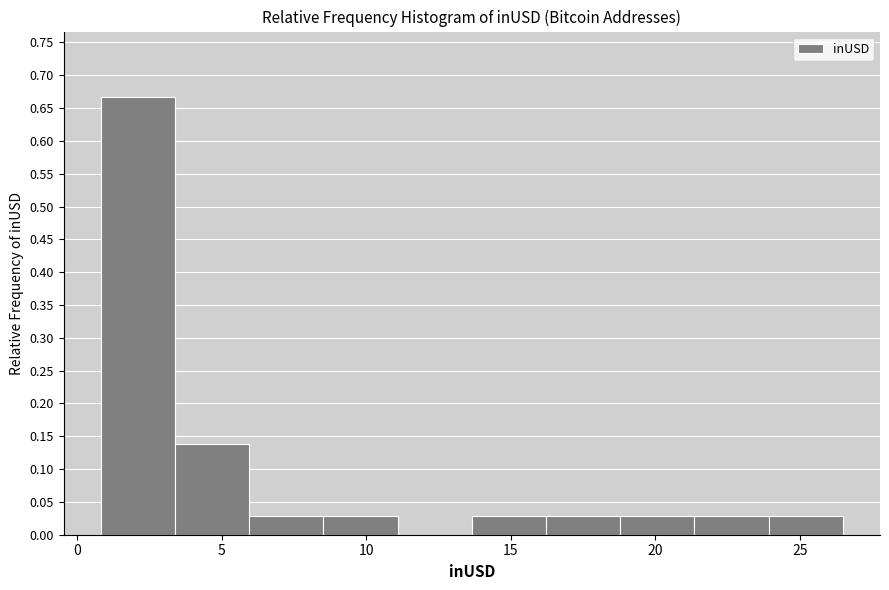

Which range on the x-axis has the tallest bar?

1.0 to 3.5